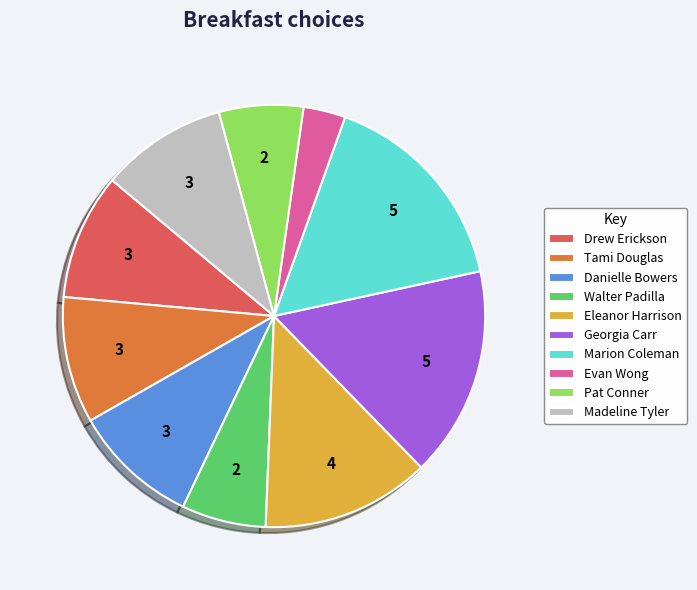

What is the ratio of the value at Madeline Tyler to the value at Evan Wong?

3.0